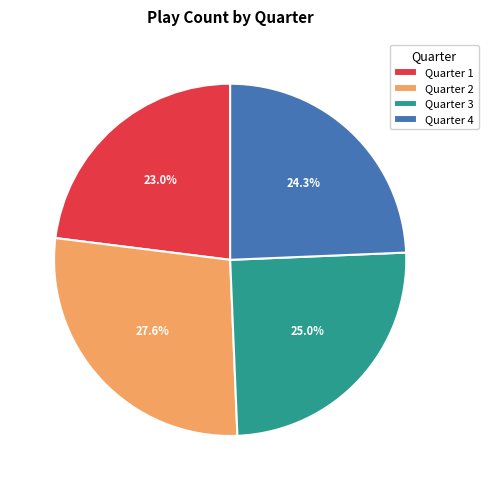

To the nearest percent, what is the difference between the largest and smallest slice percentages?

5%